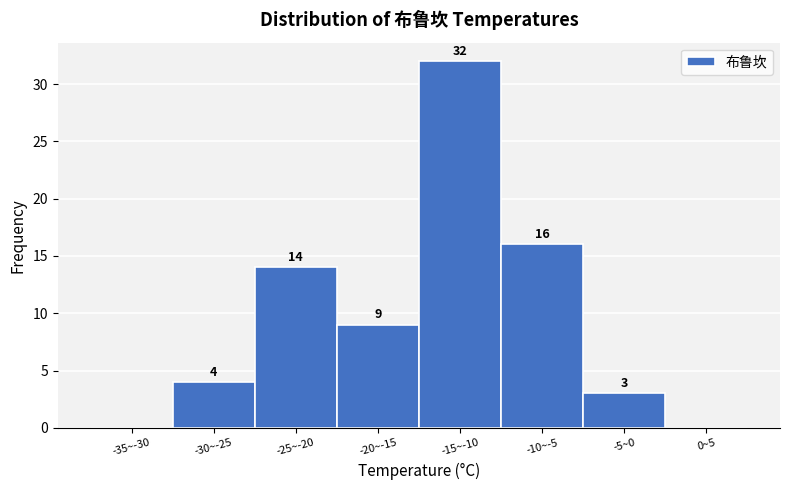

Reading left to right, transcribe all the data shown in this chart.

-35~-30=0	-30~-25=4	-25~-20=14	-20~-15=9	-15~-10=32	-10~-5=16	-5~0=3	0~5=0